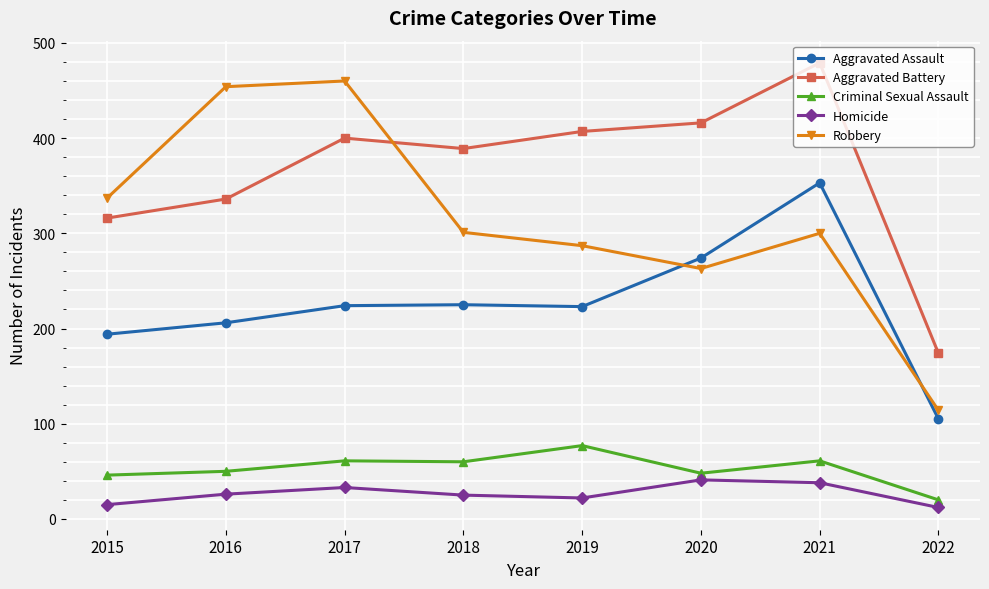

What is the value of the Homicide point at the 3rd from the left?

33